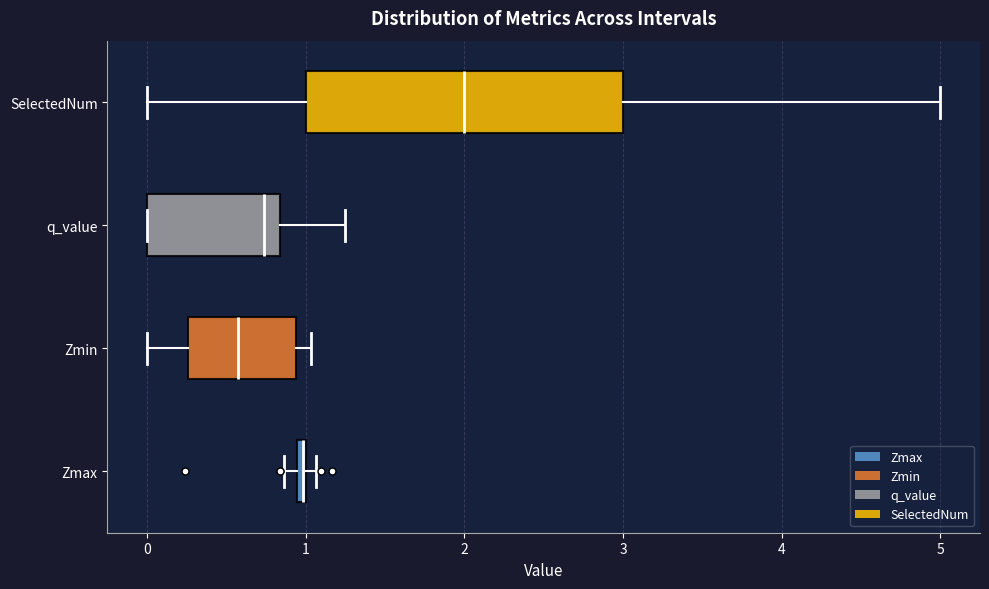

Where does the left whisker of the box for SelectedNum end on the x-axis? The values are not printed on the chart, so give them approximately, as read against the axis.

0.0